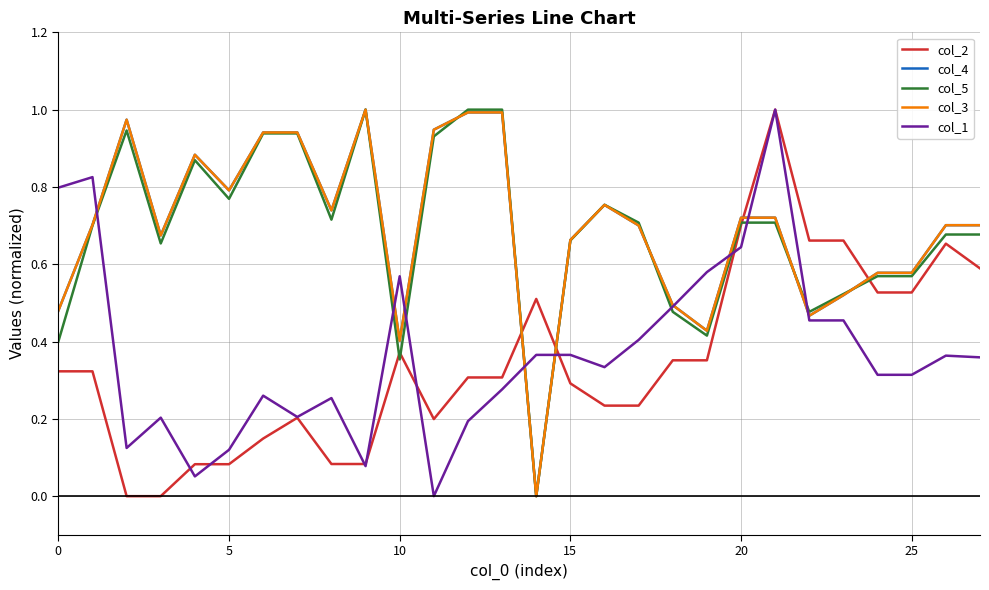

List the series in order of their peak value, highest first.

col_2, col_4, col_5, col_3, col_1